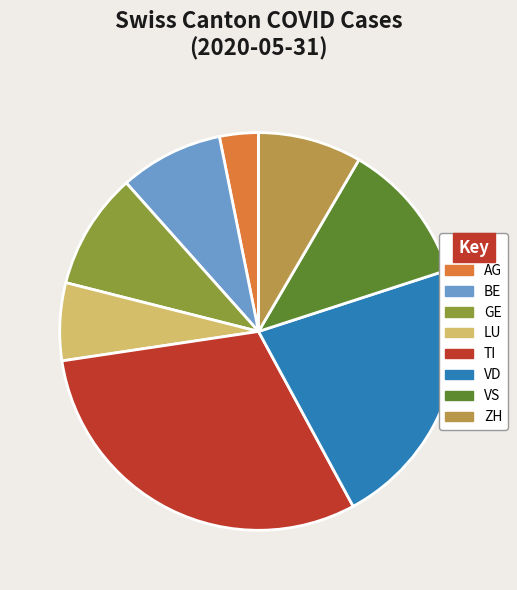

Between GE and AG, which is larger?

GE